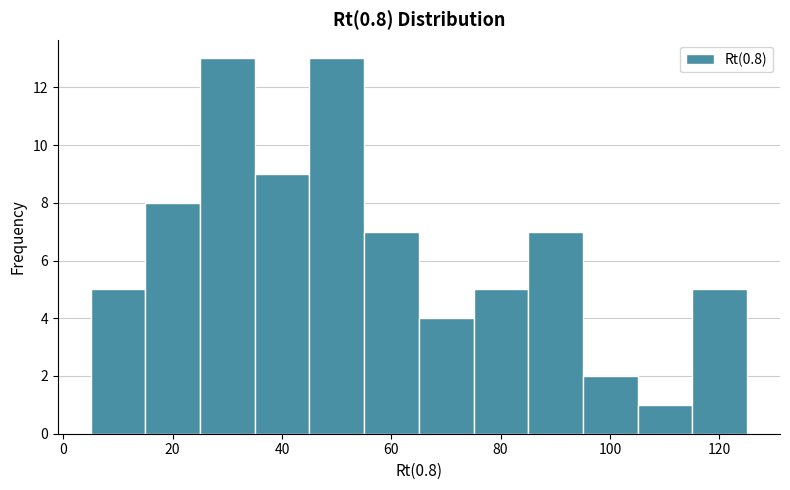

Reading left to right, list every bar in this chart as the range it spans on the x-axis followed by its height. Neither the bar edges nor the heights are printed on the chart, so give them approximately, as read against the axes.

6 to 16: 5
16 to 26: 8
26 to 36: 13
36 to 46: 9
46 to 56: 13
56 to 66: 7
66 to 76: 4
76 to 86: 5
86 to 96: 7
96 to 106: 2
106 to 116: 1
116 to 126: 5